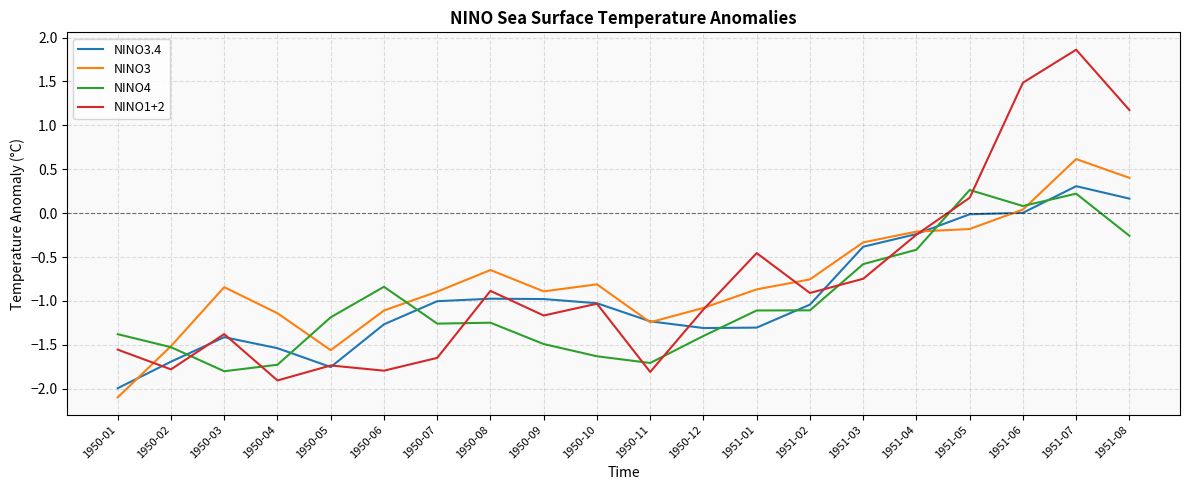

Which series ends up on top after the final intersection of NINO1+2 and NINO4?

NINO1+2